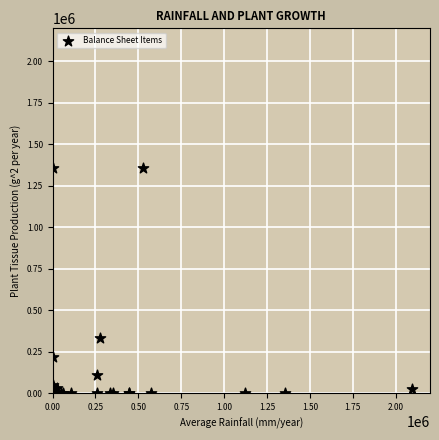

What Y value in the scatter plot is closest to 677528?

333711.8